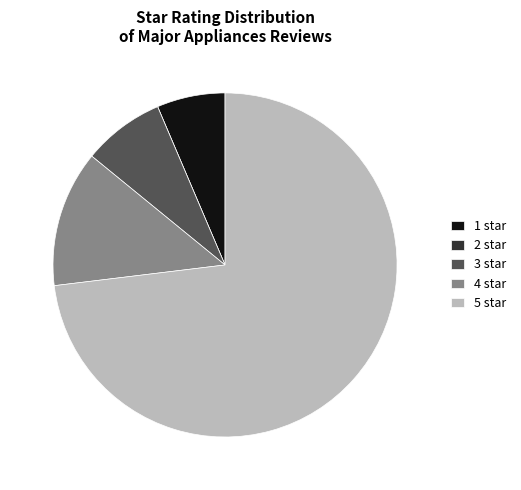

Combined, do 4 star and 1 star account for over 50%?

No